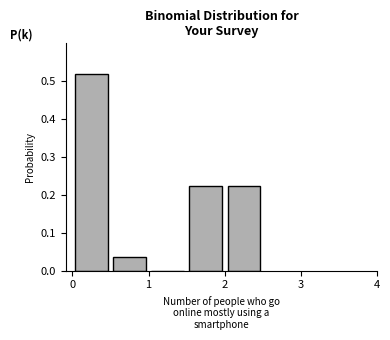

Over which range of the x-axis is the bar tallest?

0.0 to 0.5